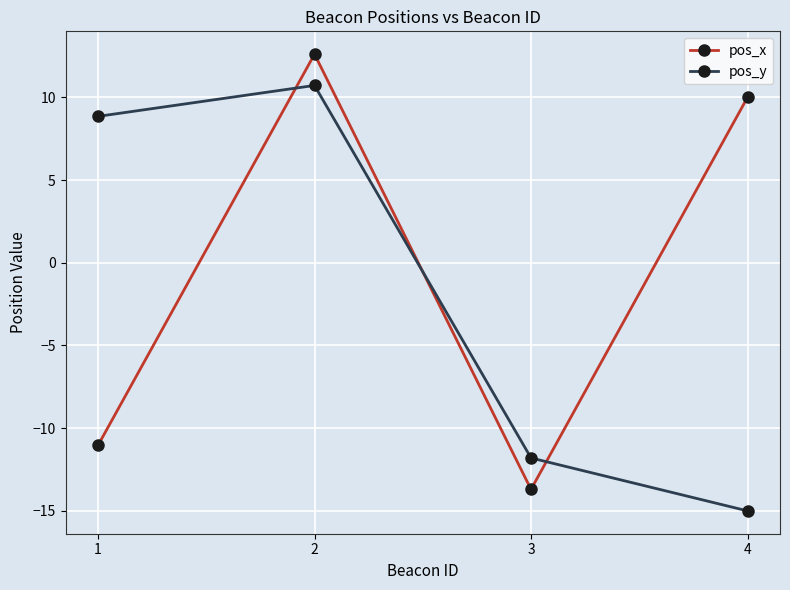

At which label does pos_x first exceed 10?

2